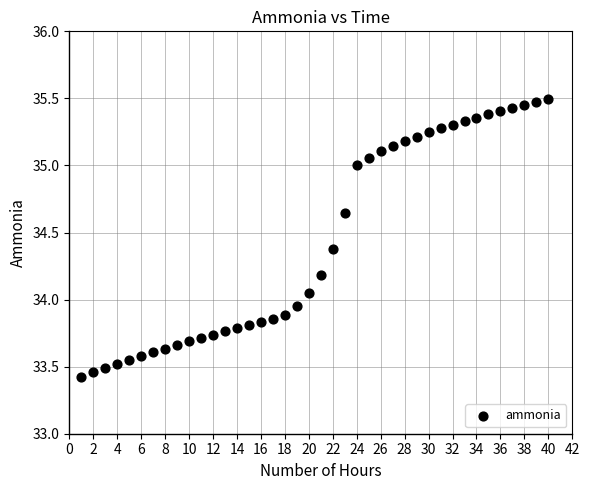

What is the range of X values (max minus min)?

39.0